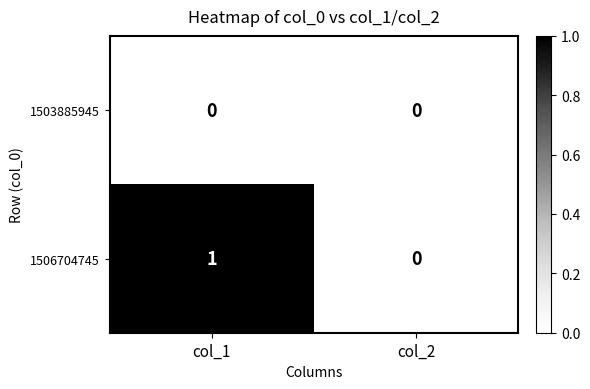

Reading left to right, transcribe all the data shown in this chart.

1503885945: 0	0
1506704745: 1	0